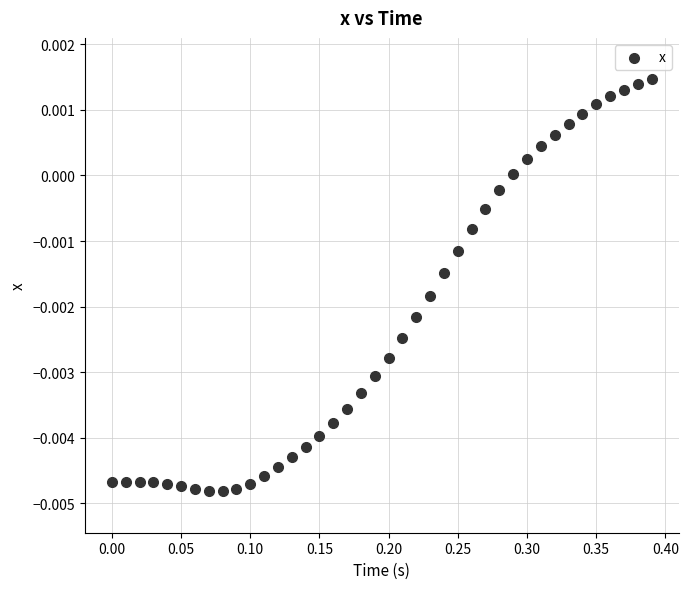

What is the range of X values (max minus min)?

0.4